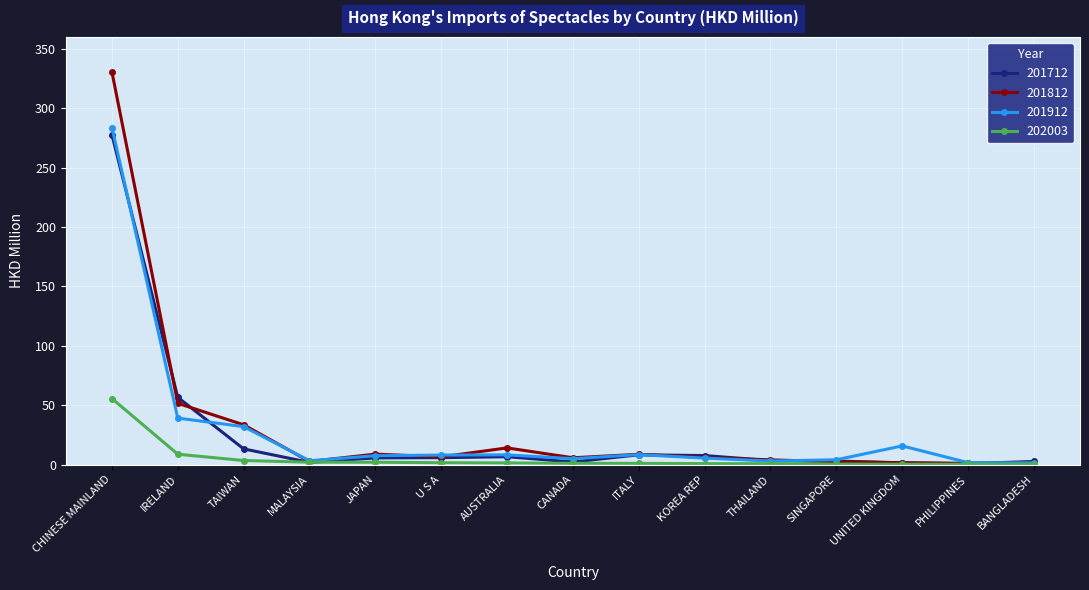

Rank the series by their maximum value, from highest to lowest.

201812, 201912, 201712, 202003